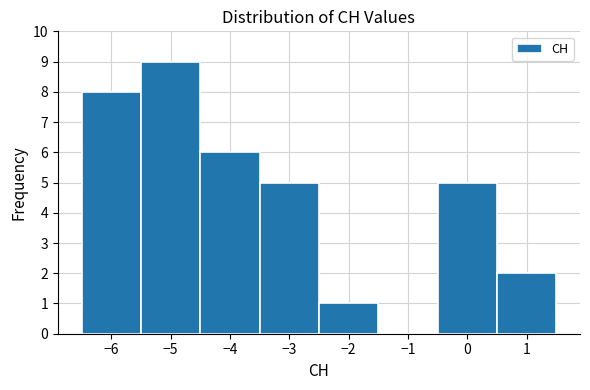

What is the height of the bar covering -0.5 to 0.5 on the x-axis? The values are not printed on the chart, so give them approximately, as read against the axis.

5